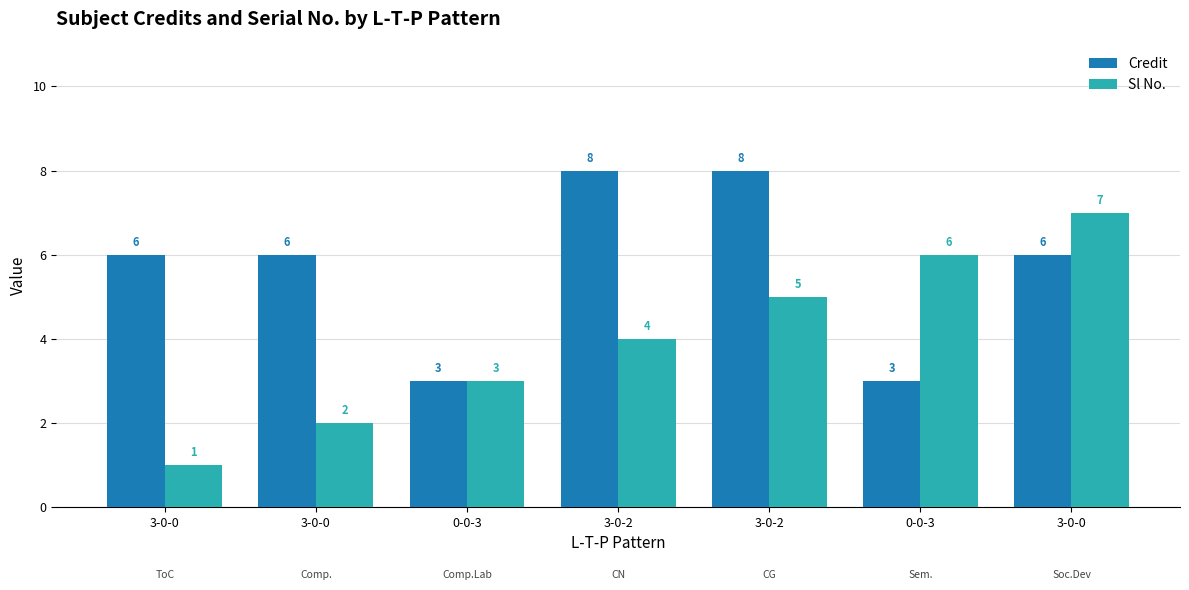

What are all the series names shown in the legend?

Credit, Sl No.